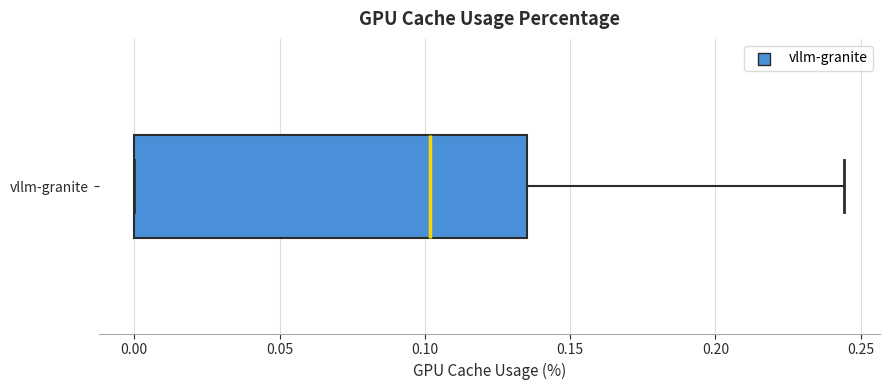

Where is the right edge of the box for vllm-granite on the x-axis? The values are not printed on the chart, so give them approximately, as read against the axis.

0.135